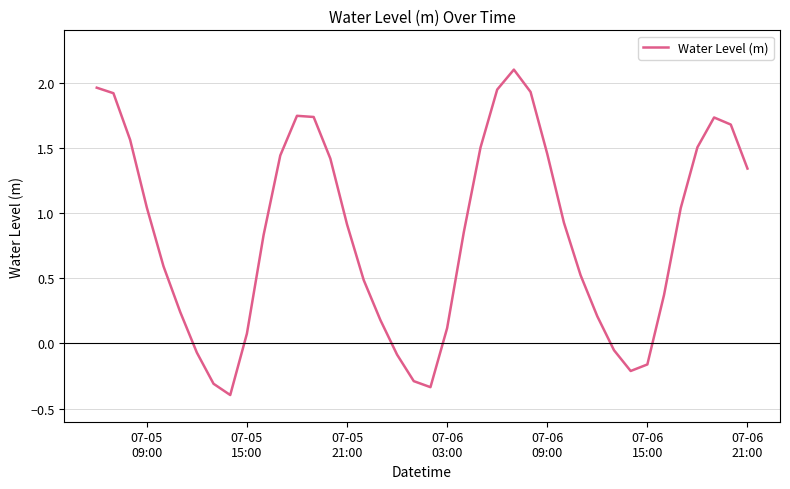

What is the difference between the maximum and minimum values?

2.5